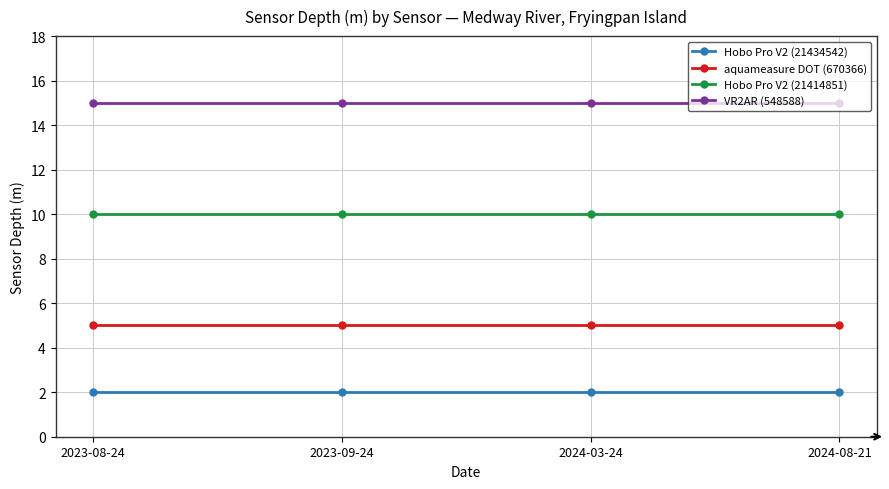

Which series has the largest total across all categories?

VR2AR (548588)